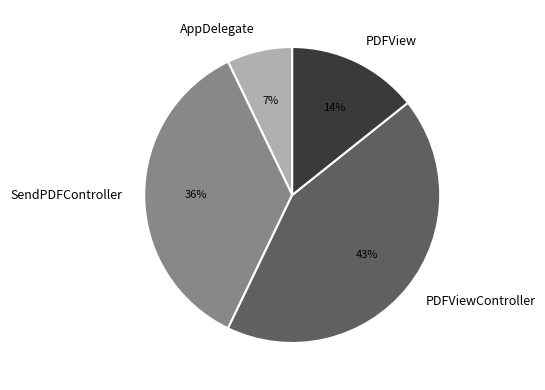

Does any single category account for the majority?

No